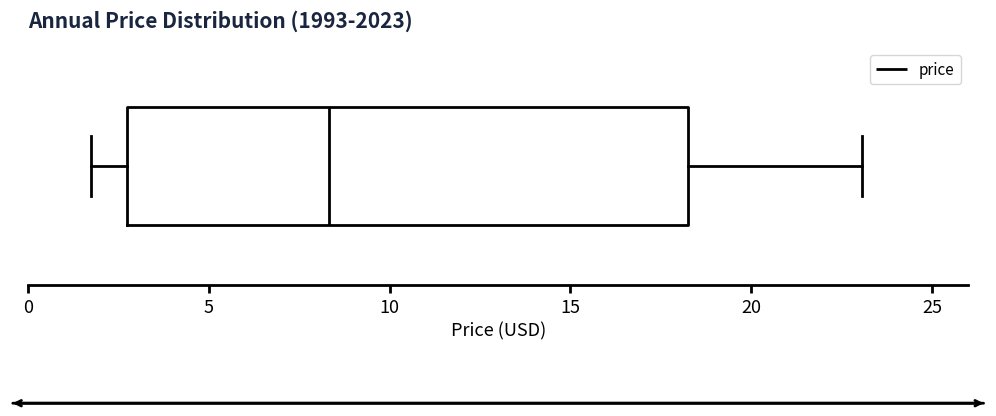

Transcribe this box plot: give where the median line is, the range the box spans, and where the two whiskers end, as read against the x-axis. The values are not printed on the chart, so give them approximately, as read against the axis.

median 8.5, box 2.5 to 18.5, whiskers 1.5 to 23.0